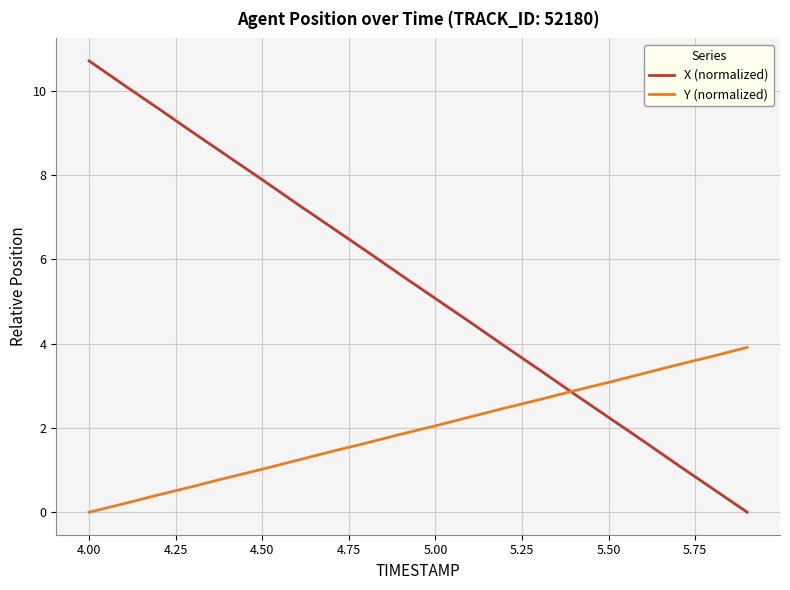

Which series has the widest spread of values?

X (normalized)